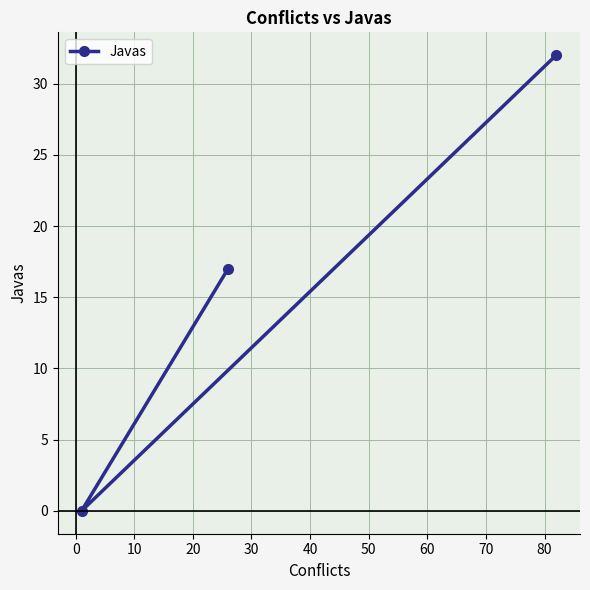

What is the difference between the maximum and second lowest values?

15